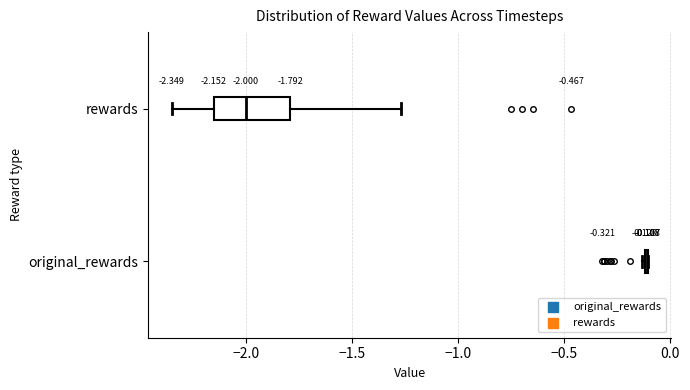

Comparing the boxes themselves (not the whiskers), which one is the widest?

rewards